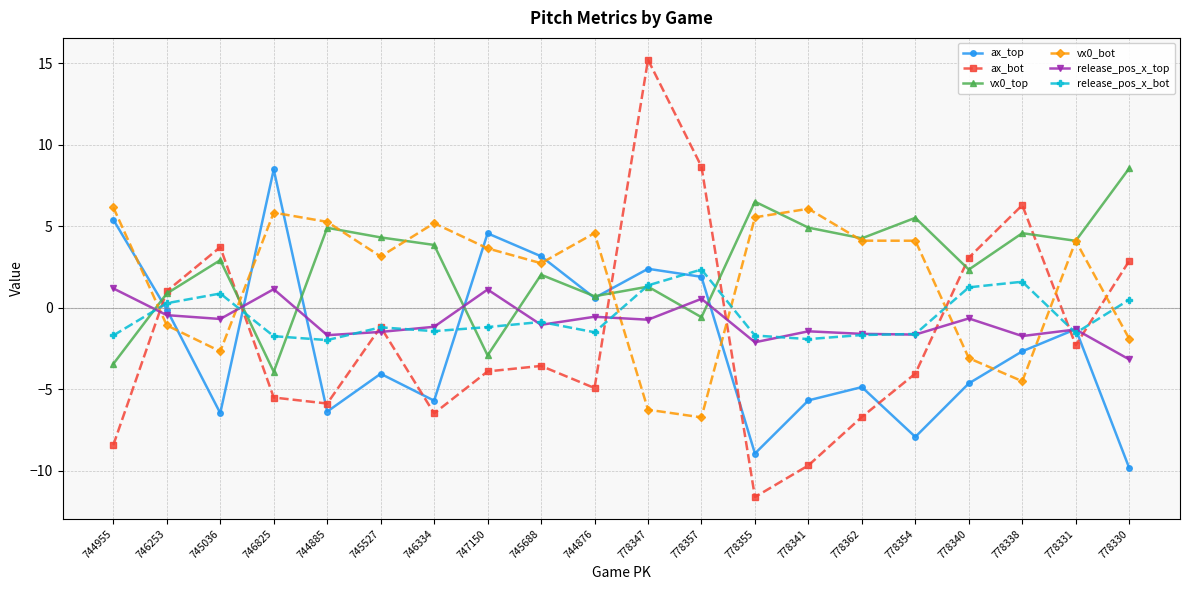

What is the minimum value shown in the chart?

-11.6